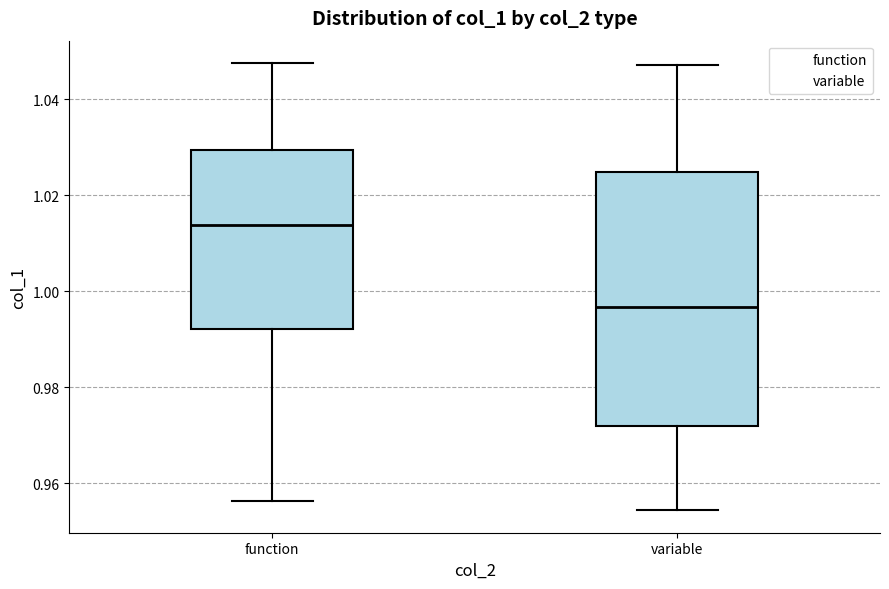

Reading left to right, read every box against the y-axis: the position of its median line, the range the box covers, and the ends of its whiskers. The values are not printed on the chart, so give them approximately, as read against the axis.

function: median 1.014, box 0.992 to 1.030, whiskers 0.956 to 1.048
variable: median 0.996, box 0.972 to 1.024, whiskers 0.954 to 1.048